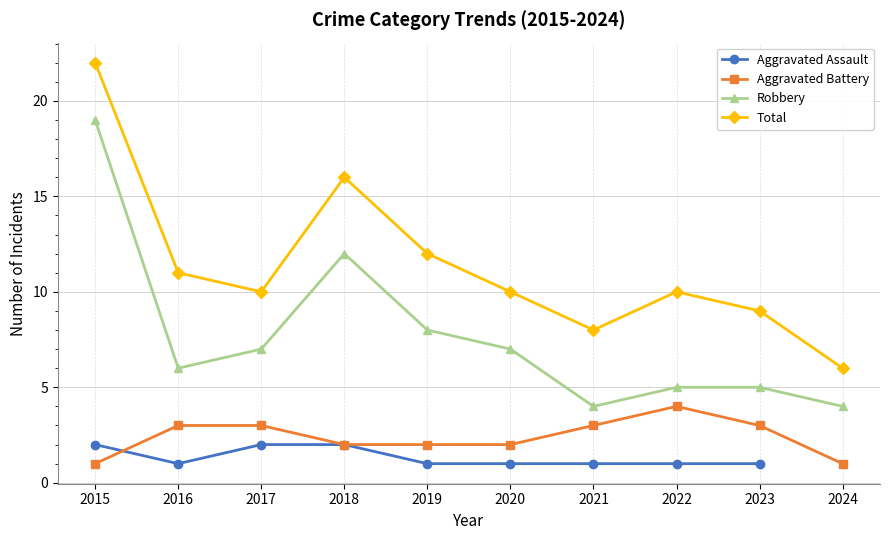

Is it true that Aggravated Battery equals 2.0 at 2023?

False